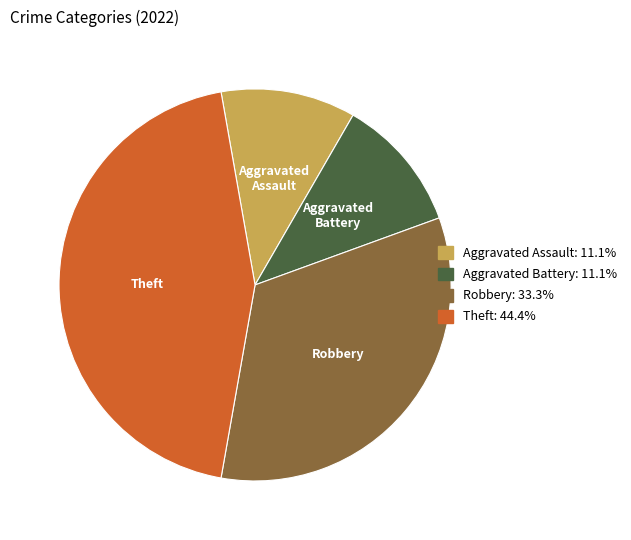

Is there a majority slice in this chart?

No